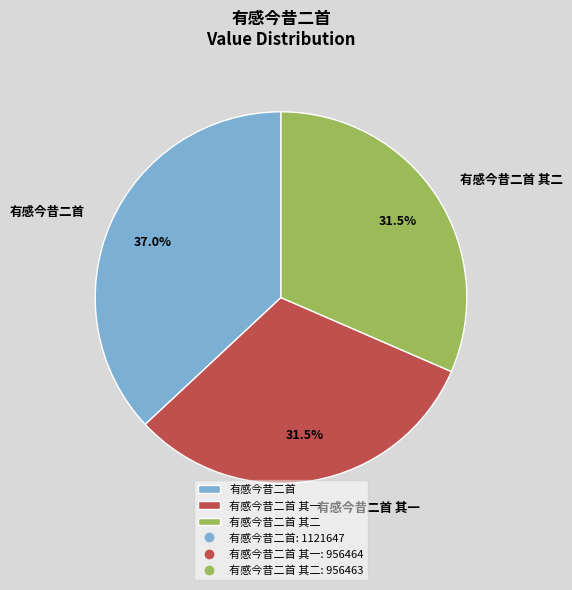

Which has a higher value, 有感今昔二首 or 有感今昔二首 其二?

有感今昔二首